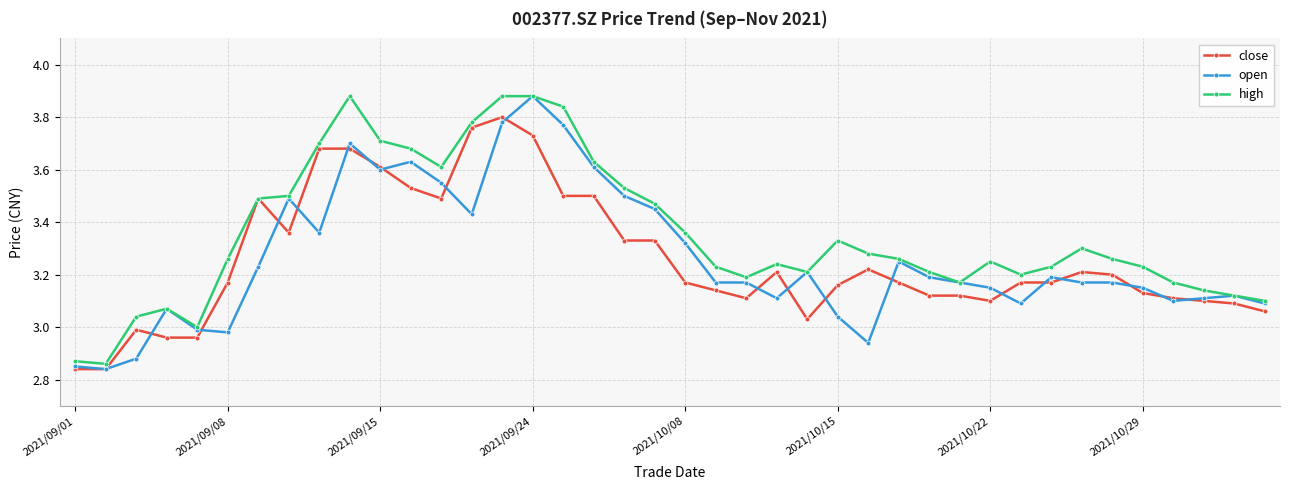

Which series has the largest total across all categories?

high